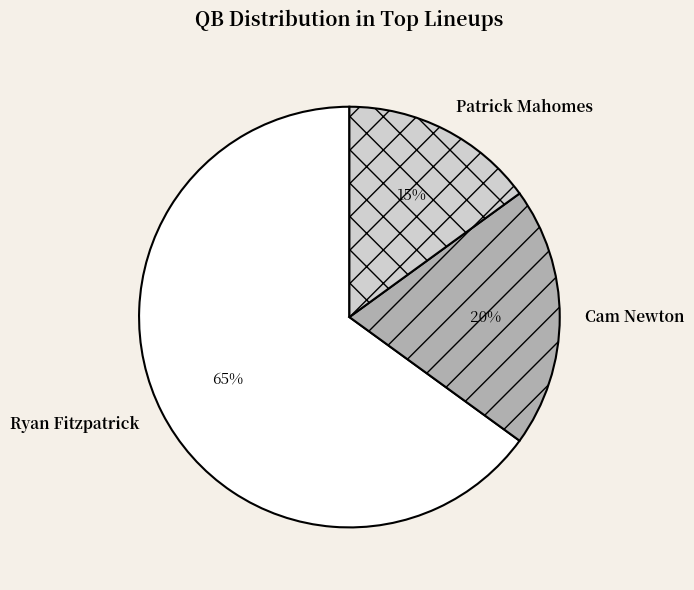

True or false: Ryan Fitzpatrick accounts for 65% of the total.

True